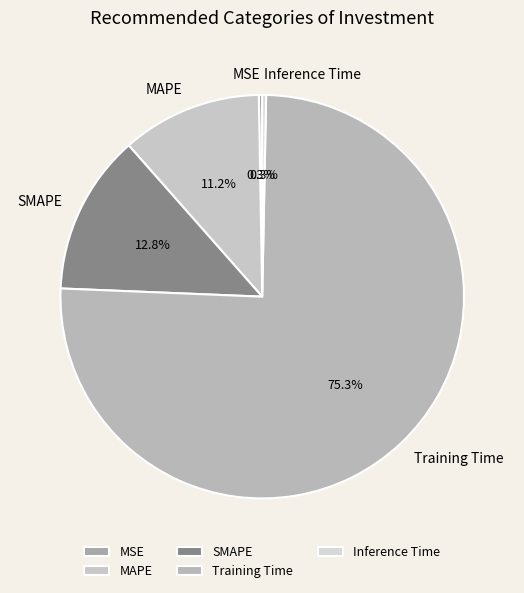

How much of the chart is everything except Inference Time?

99.7%